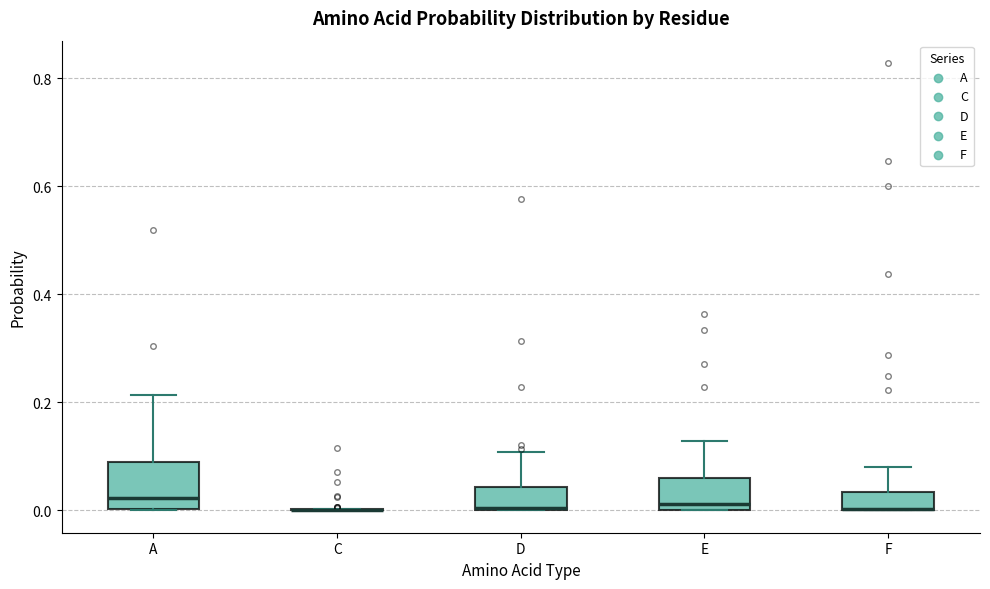

Which box is the tallest, from its lower edge to its upper edge?

A